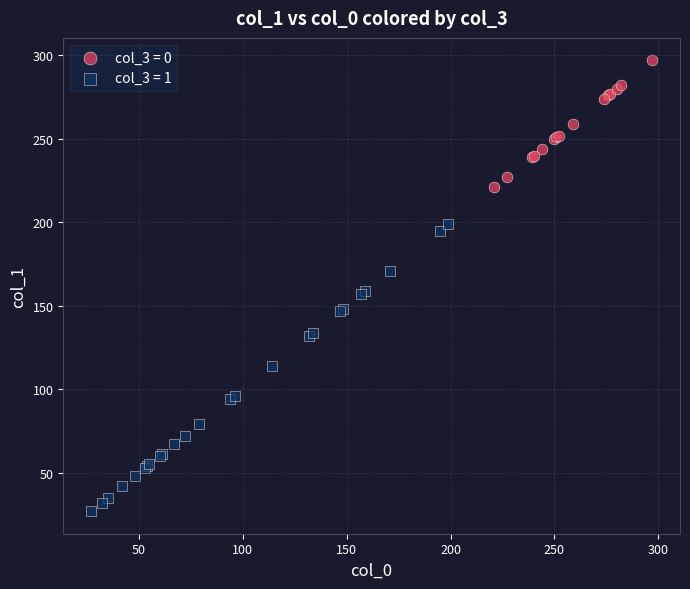

Which series reaches the maximum Y coordinate?

col_3 = 0